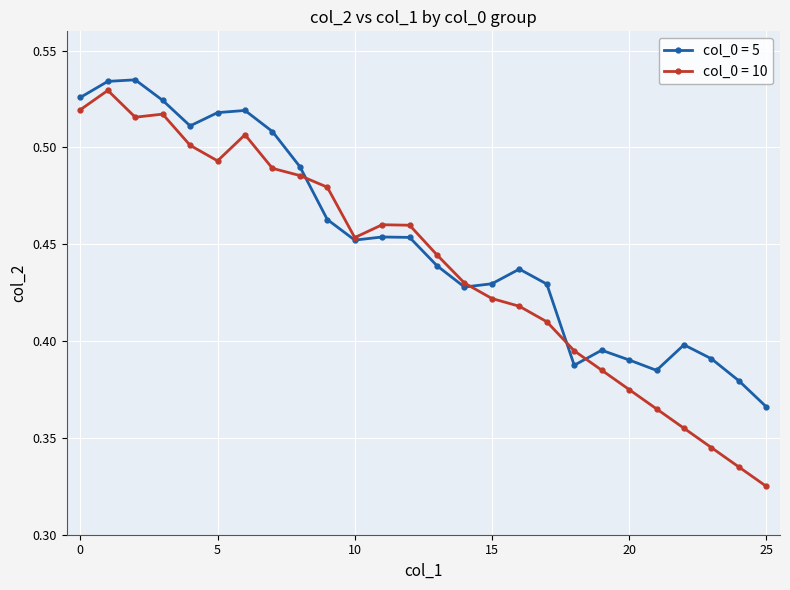

List the series in order of their overall mean, lowest first.

col_0 = 10, col_0 = 5